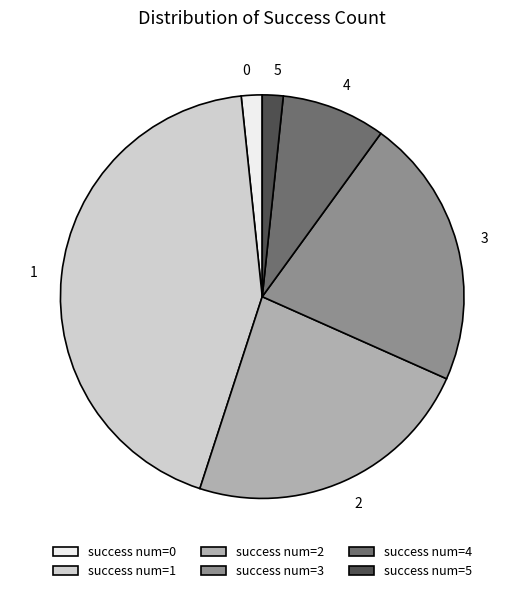

Is it true that 2 is 23% of the pie?

True